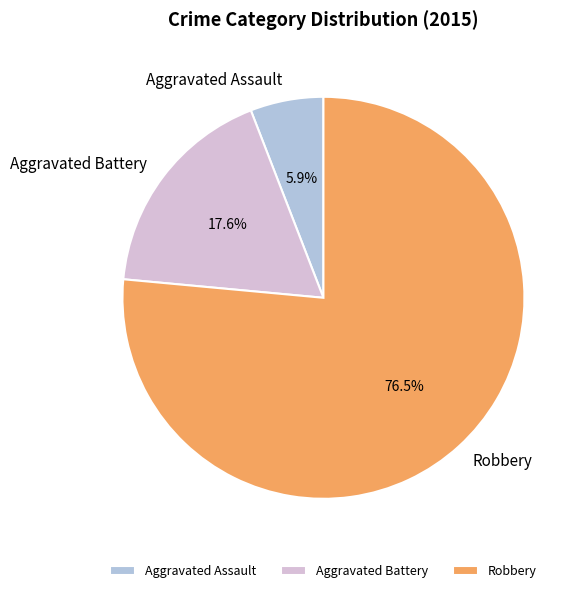

Does Robbery account for over 50% of the chart?

Yes